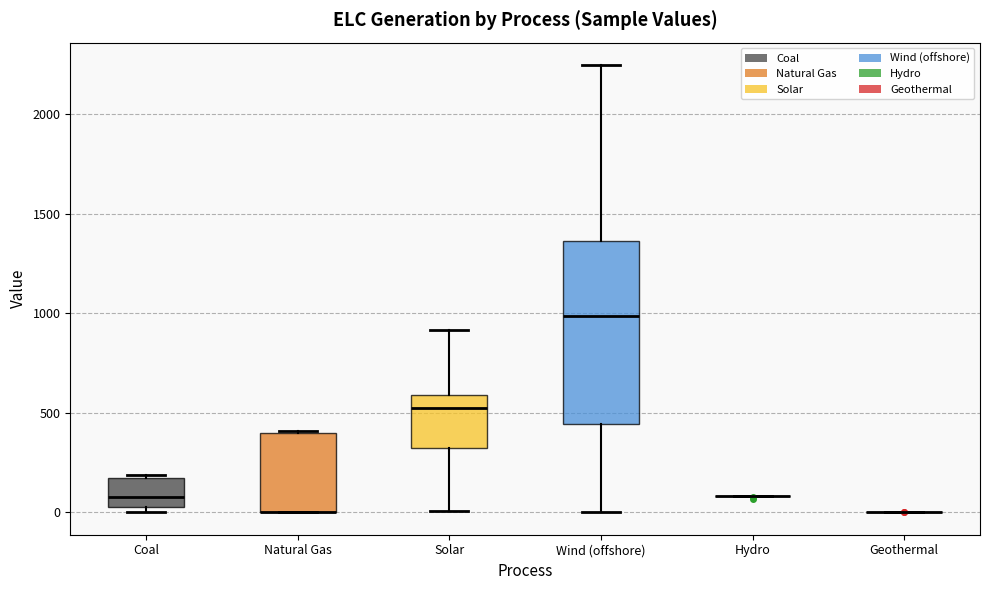

Comparing the boxes themselves (not the whiskers), which one is the tallest?

Wind (offshore)